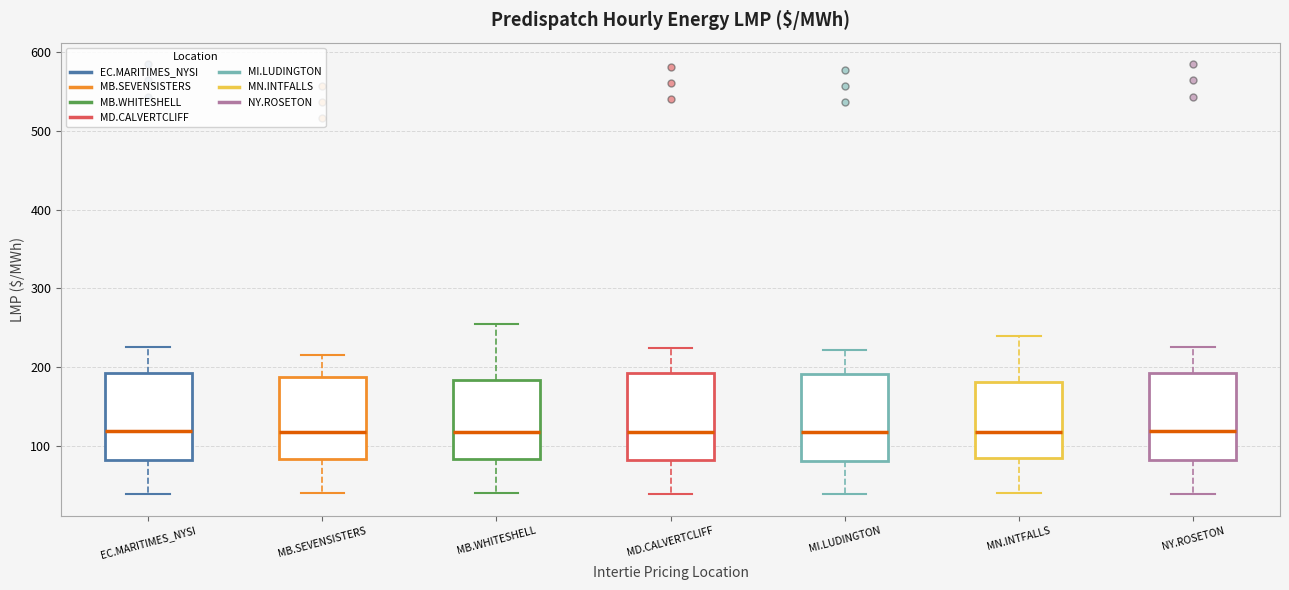

Reading left to right, read every box against the y-axis: the position of its median line, the range the box covers, and the ends of its whiskers. The values are not printed on the chart, so give them approximately, as read against the axis.

EC.MARITIMES_NYSI: median 120, box 80 to 190, whiskers 40 to 220
MB.SEVENSISTERS: median 120, box 80 to 190, whiskers 40 to 220
MB.WHITESHELL: median 120, box 80 to 180, whiskers 40 to 250
MD.CALVERTCLIFF: median 120, box 80 to 190, whiskers 40 to 220
MI.LUDINGTON: median 120, box 80 to 190, whiskers 40 to 220
MN.INTFALLS: median 120, box 80 to 180, whiskers 40 to 240
NY.ROSETON: median 120, box 80 to 190, whiskers 40 to 220